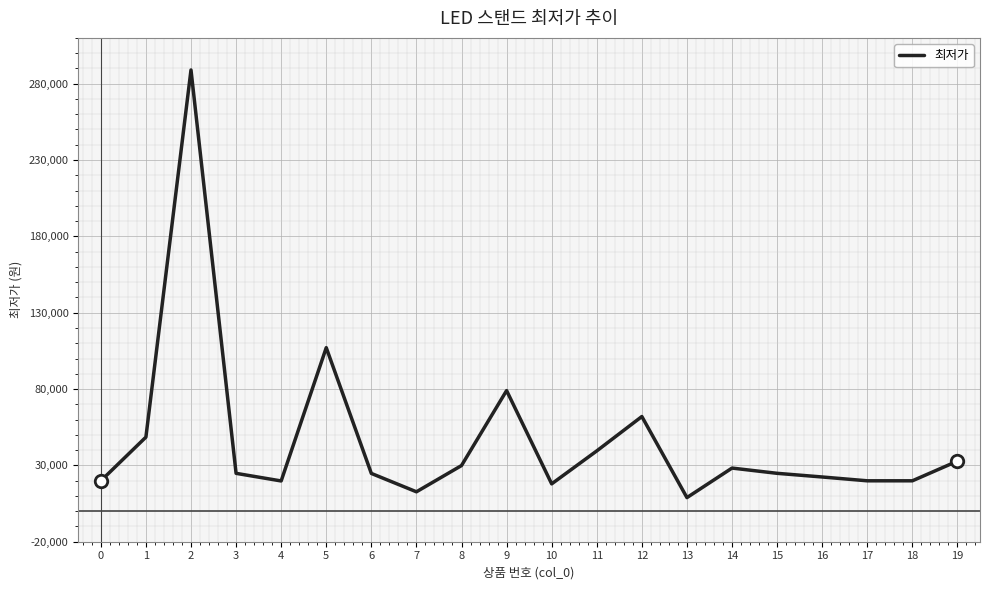

What is the difference between the values at 18 and 7?

7200